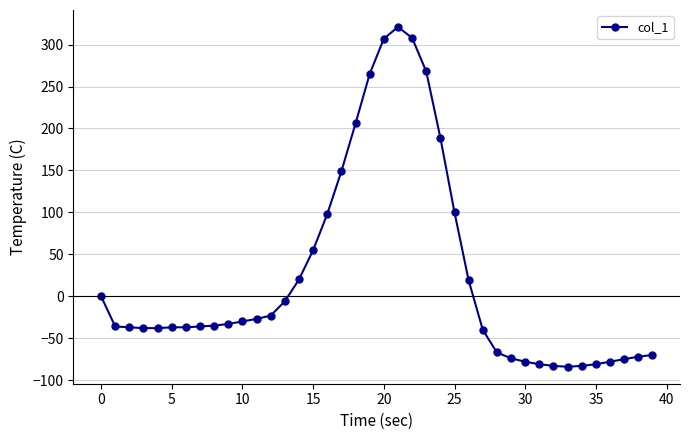

What is the value of the 25th point from the left?

189